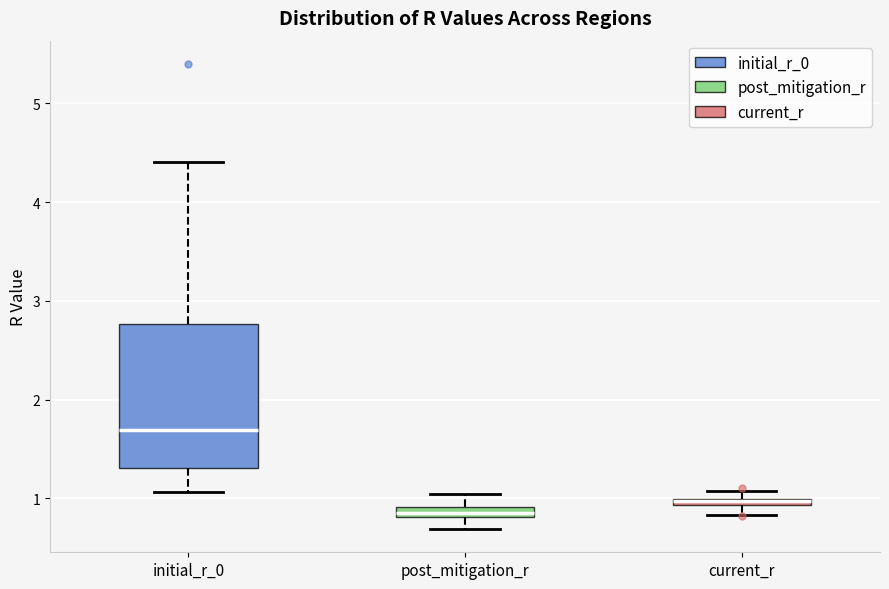

Which box has the highest median line?

initial_r_0